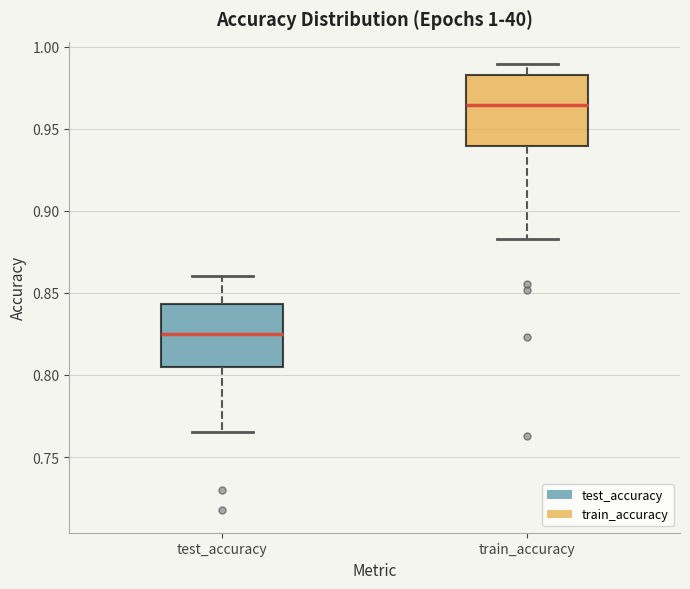

Comparing the boxes themselves (not the whiskers), which one is the tallest?

train_accuracy